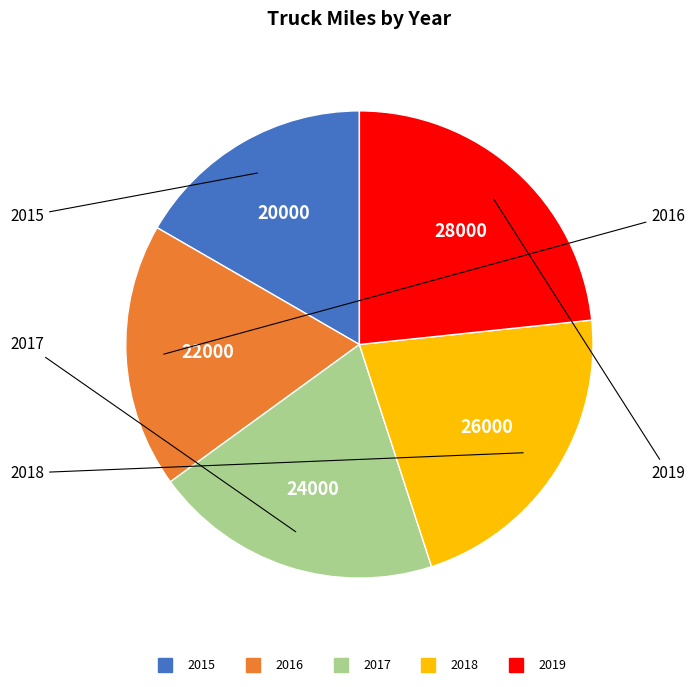

Rank the categories by value from highest to lowest.

2019, 2018, 2017, 2016, 2015